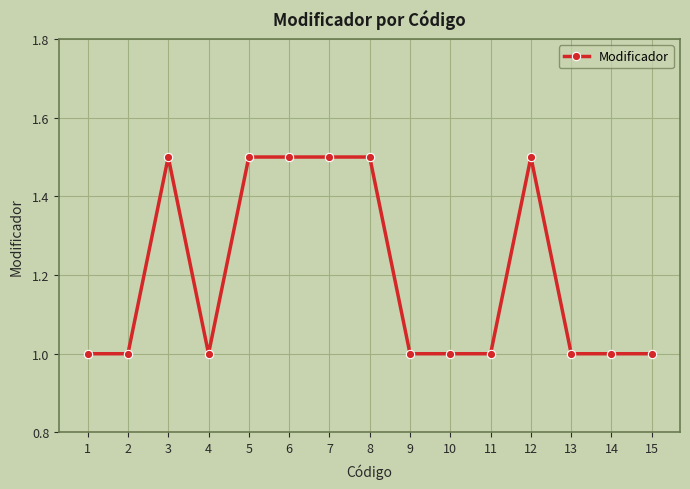

What is the change in value from 7 to 9?

-0.5